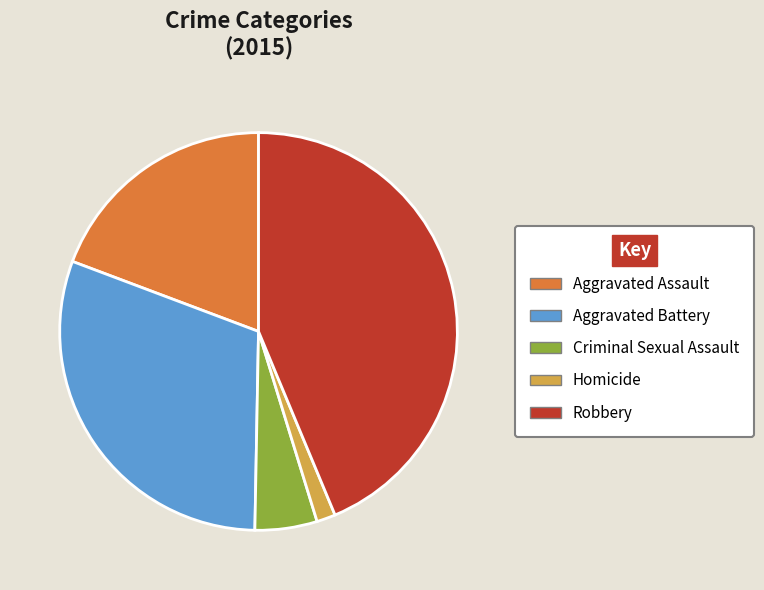

Rank the categories by value from highest to lowest.

Robbery, Aggravated Battery, Aggravated Assault, Criminal Sexual Assault, Homicide